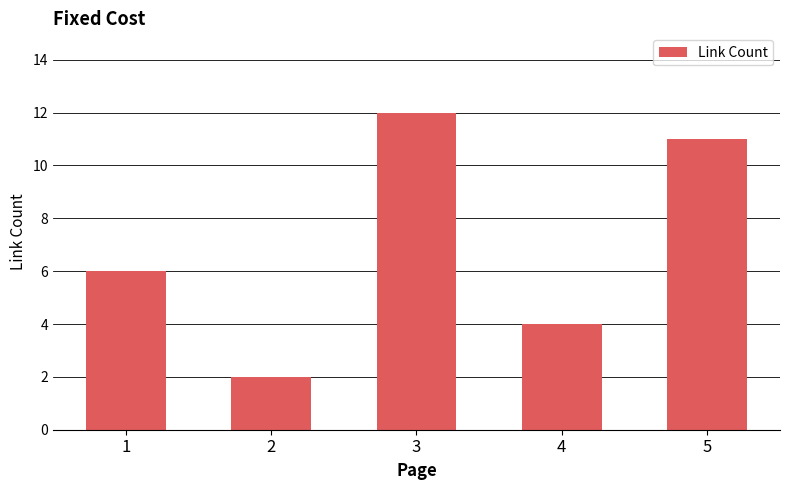

What is the average value?

7